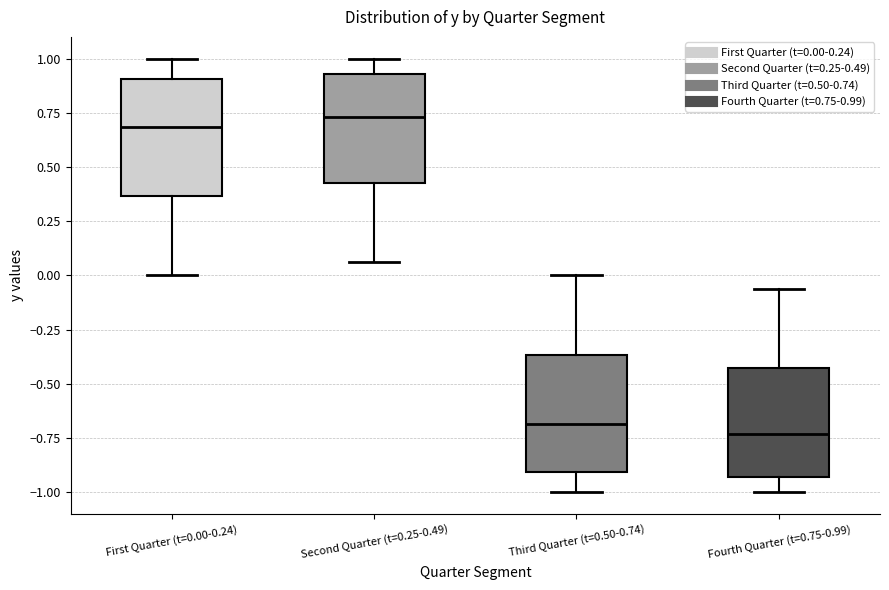

Reading left to right, read every box against the y-axis: the position of its median line, the range the box covers, and the ends of its whiskers. The values are not printed on the chart, so give them approximately, as read against the axis.

First Quarter (t=0.00-0.24): median 0.70, box 0.35 to 0.90, whiskers 0.00 to 1.00
Second Quarter (t=0.25-0.49): median 0.75, box 0.45 to 0.95, whiskers 0.05 to 1.00
Third Quarter (t=0.50-0.74): median -0.70, box -0.90 to -0.35, whiskers -1.00 to 0.00
Fourth Quarter (t=0.75-0.99): median -0.75, box -0.95 to -0.45, whiskers -1.00 to -0.05